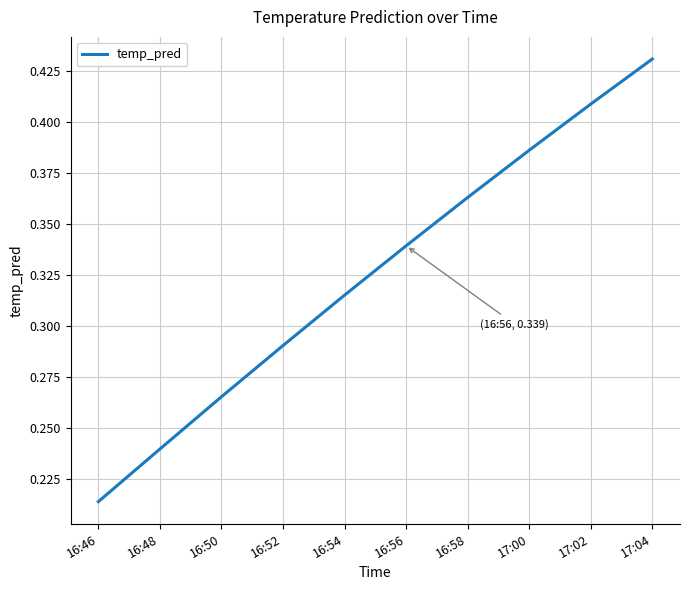

What is the sum of the values at 16:50 and 16:48?

0.5